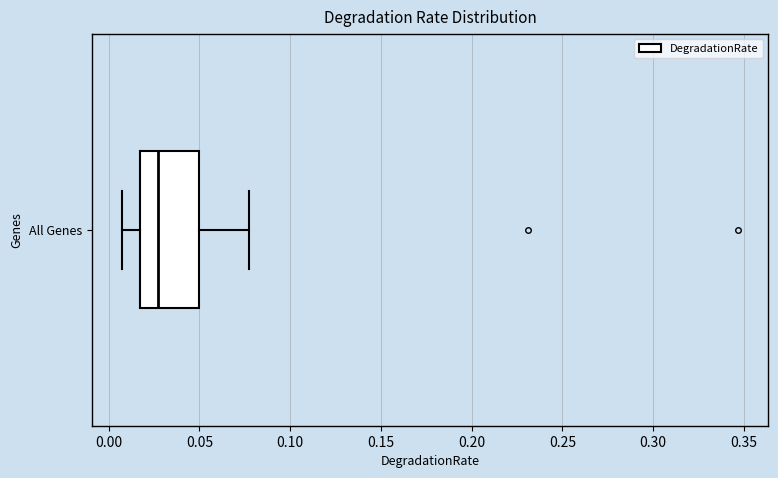

Read this box plot against the x-axis: the position of the median line, the range covered by the box, and the ends of both whiskers. The values are not printed on the chart, so give them approximately, as read against the axis.

median 0.025, box 0.015 to 0.050, whiskers 0.005 to 0.075